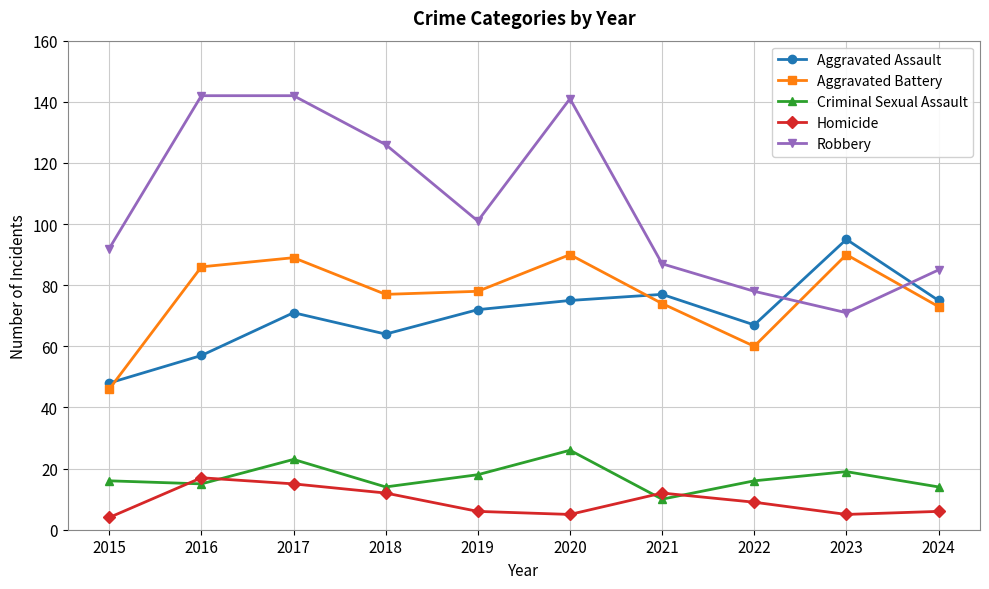

Between which two adjacent categories do Aggravated Assault and Robbery first intersect?

2022 and 2023